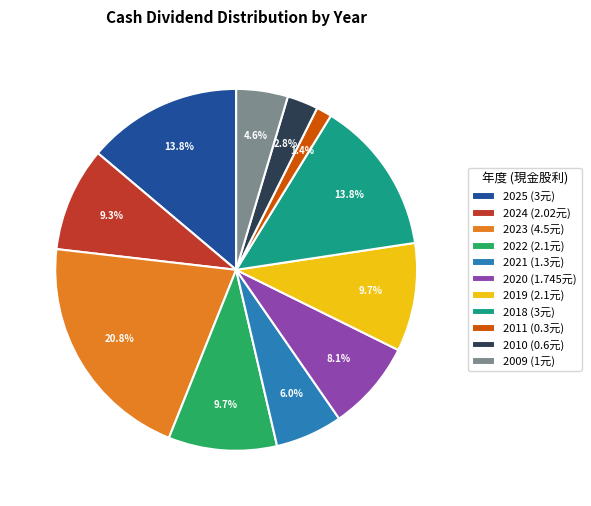

What is the largest slice in the pie chart?

2023 (4.5元)